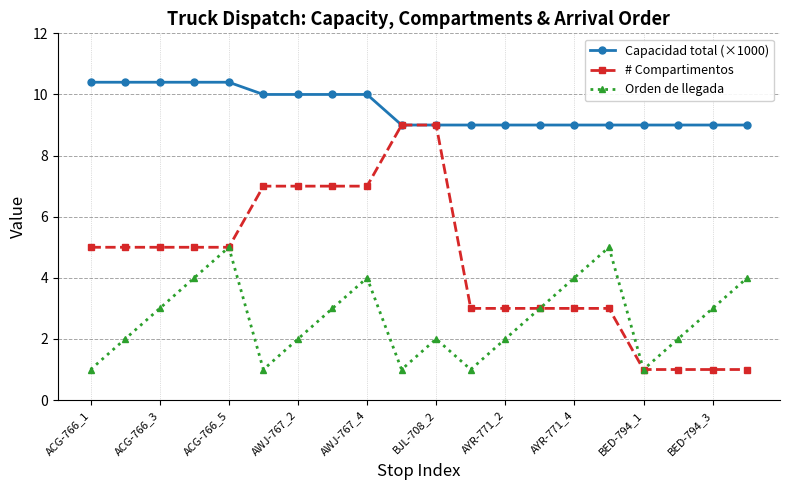

Which series has the widest spread of values?

# Compartimentos